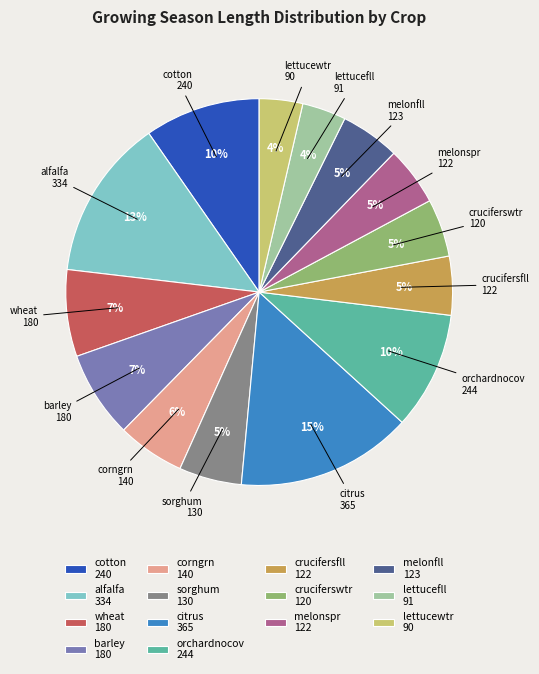

Does crucifersfll account for over 50% of the chart?

No